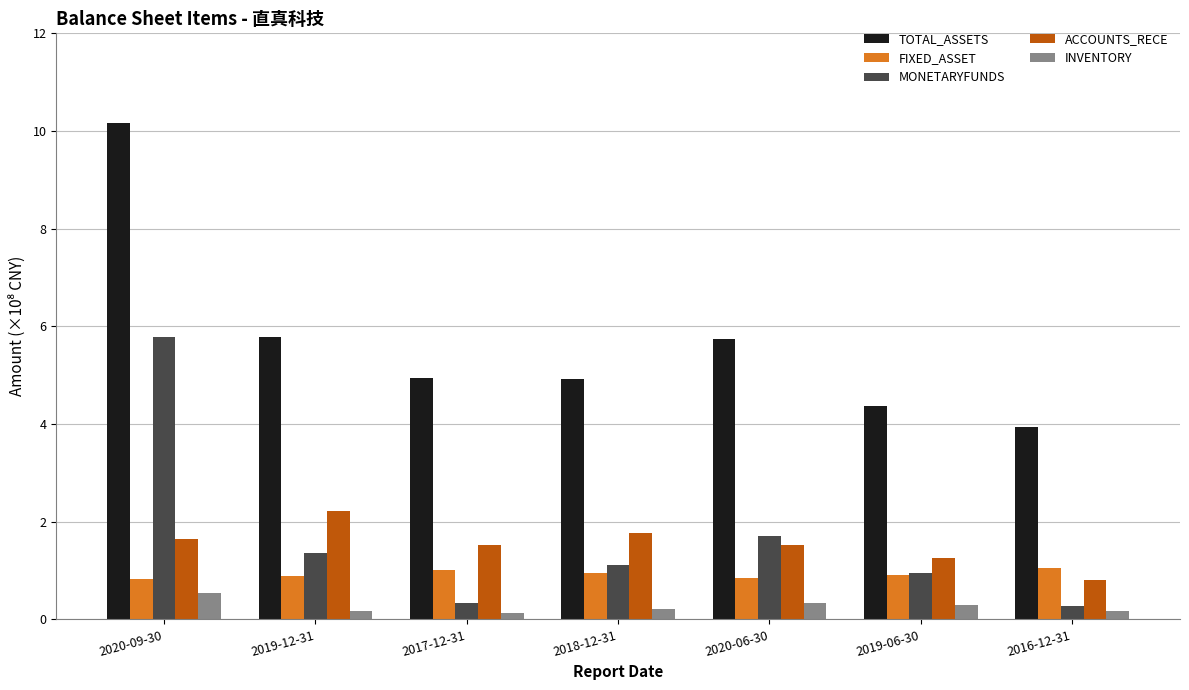

How many distinct data groups are displayed?

5